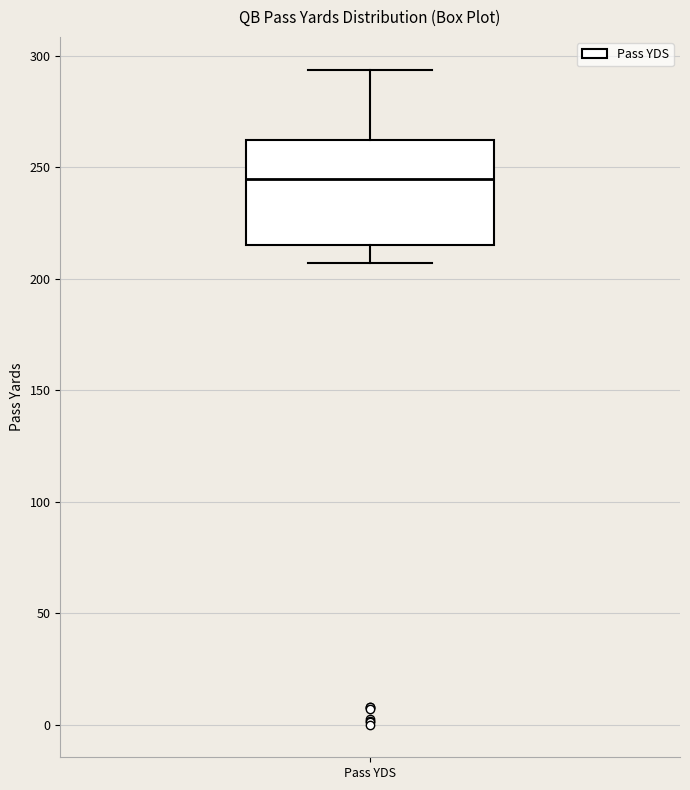

Where does the lower whisker of the box for Pass YDS end on the y-axis? The values are not printed on the chart, so give them approximately, as read against the axis.

205